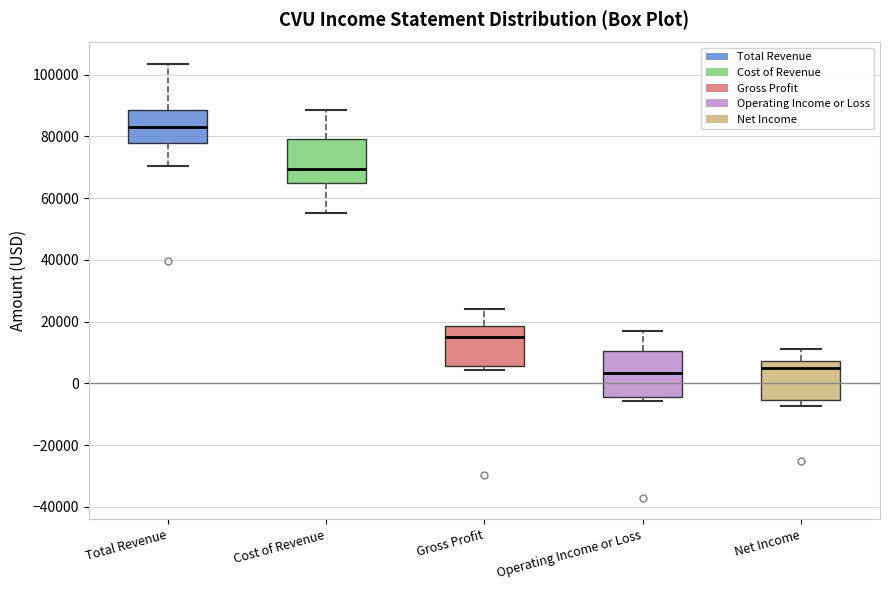

Reading left to right, transcribe this box plot: for each box, give where its median line is, the range the box spans, and where its two whiskers end, as read against the y-axis. The values are not printed on the chart, so give them approximately, as read against the axis.

Total Revenue: median 84000, box 78000 to 88000, whiskers 70000 to 104000
Cost of Revenue: median 70000, box 64000 to 80000, whiskers 56000 to 88000
Gross Profit: median 16000, box 6000 to 18000, whiskers 4000 to 24000
Operating Income or Loss: median 4000, box -4000 to 10000, whiskers -6000 to 16000
Net Income: median 6000, box -6000 to 8000, whiskers -8000 to 12000